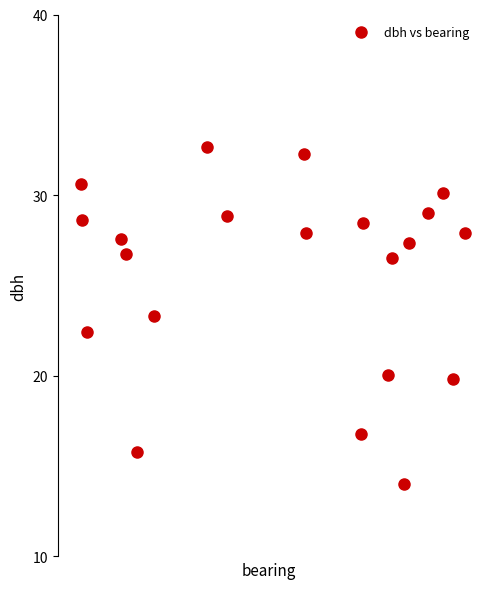

What is the range of X values (max minus min)?

364.0